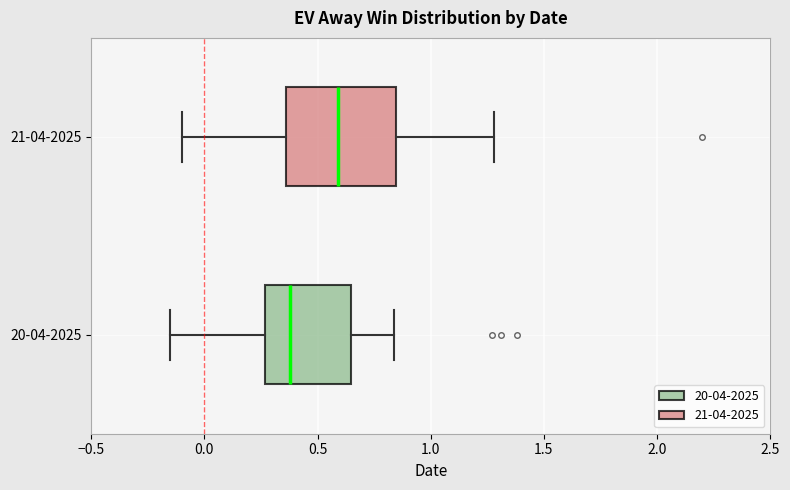

Where is the right edge of the box for 21-04-2025 on the x-axis? The values are not printed on the chart, so give them approximately, as read against the axis.

0.85